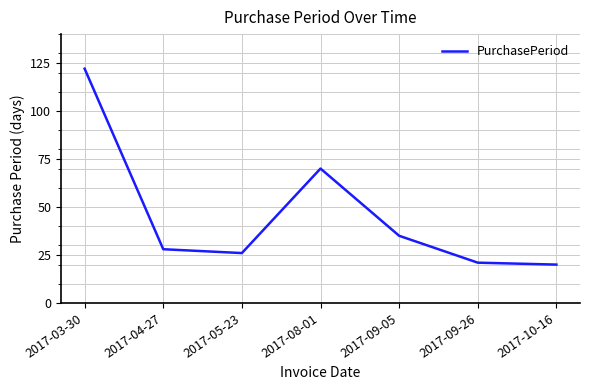

The chart shows a value of 36 at 2017-05-23. True or false?

False